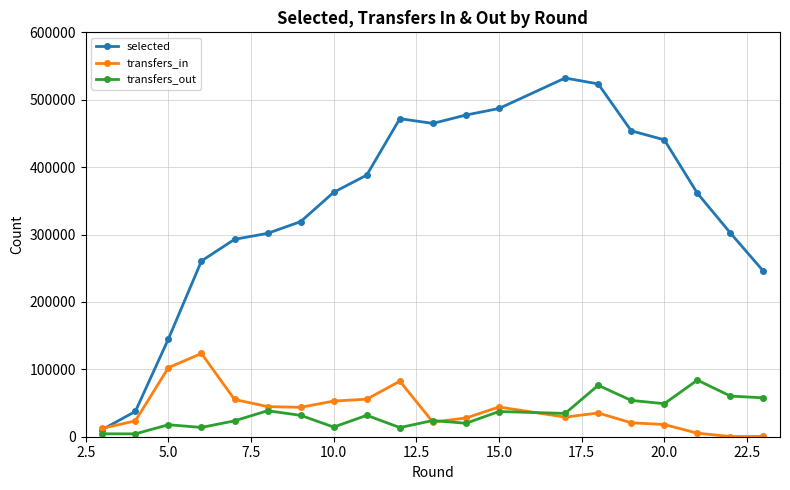

At how many categories does at least one series exceed 180831?

17